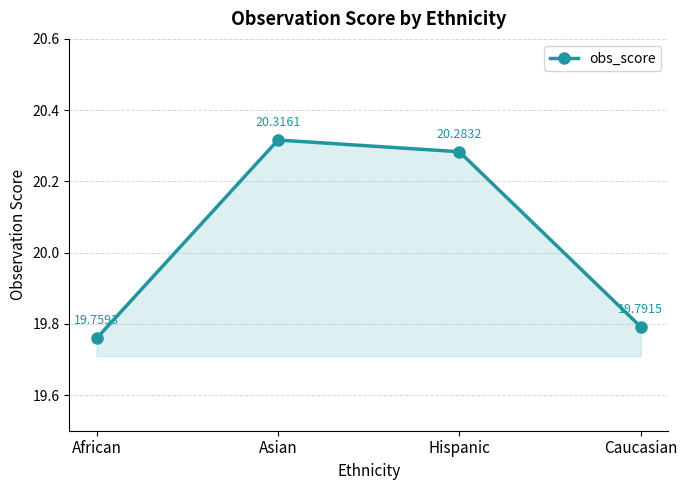

Where is the data nearest to the value 20?

Caucasian